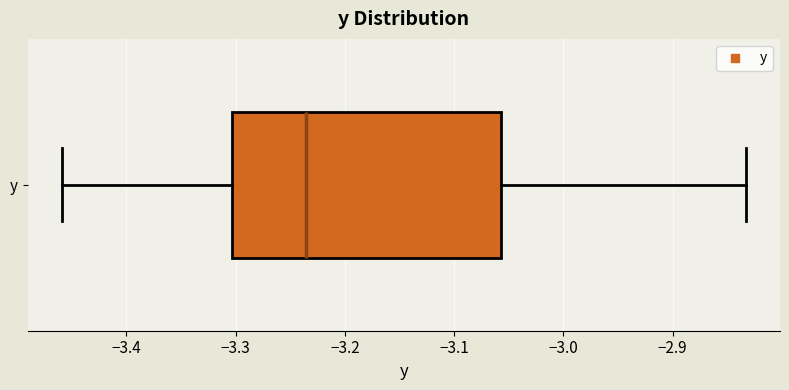

Where is the right edge of the box for y on the x-axis? The values are not printed on the chart, so give them approximately, as read against the axis.

-3.06